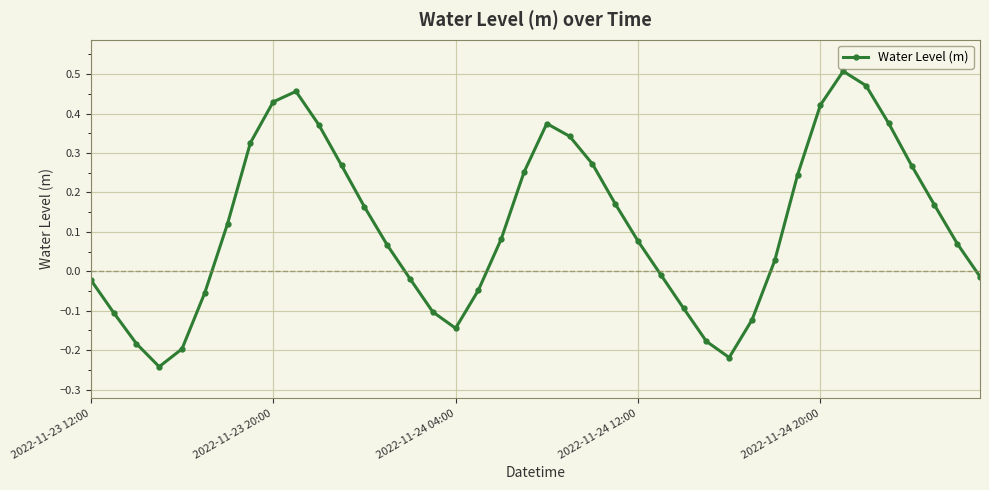

What is the difference between the second highest and minimum values?

0.7